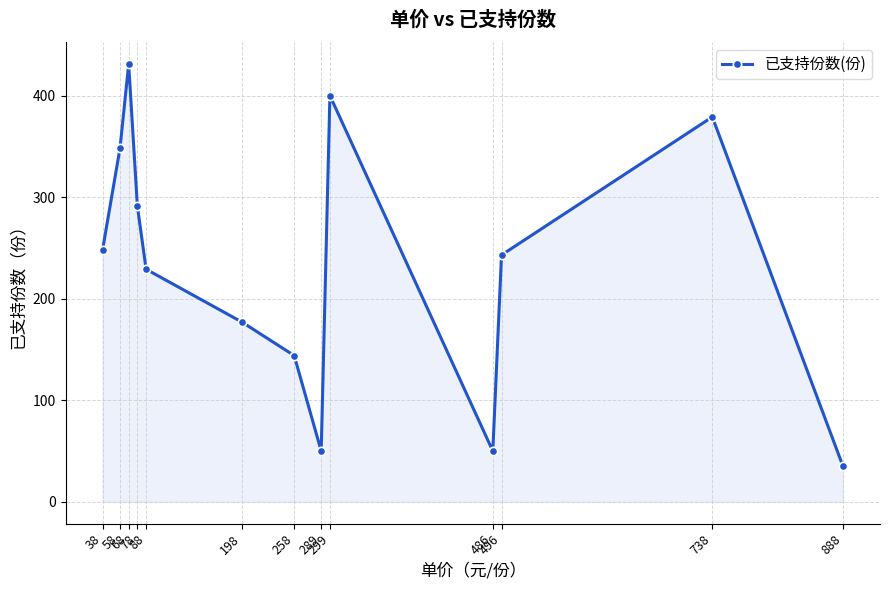

At which label is the value closest to 233?

88